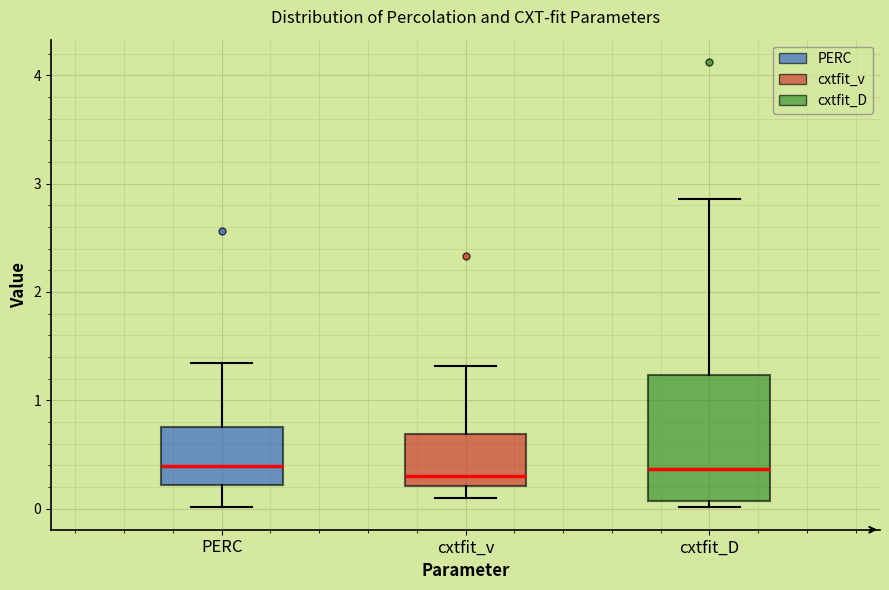

Where does the upper whisker of the box for PERC end on the y-axis? The values are not printed on the chart, so give them approximately, as read against the axis.

1.3